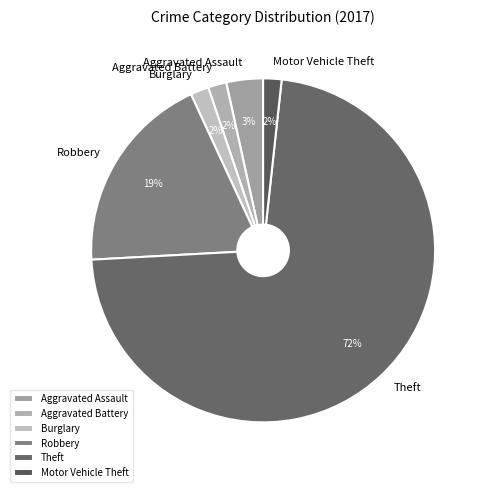

How many slices are in this pie chart?

6